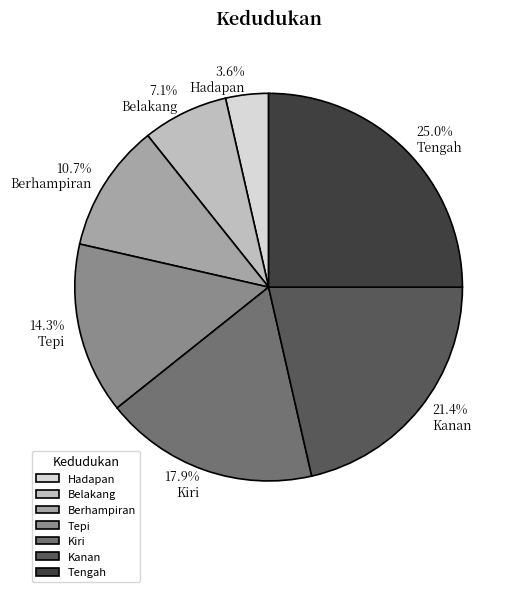

How many segments does this pie chart have?

7